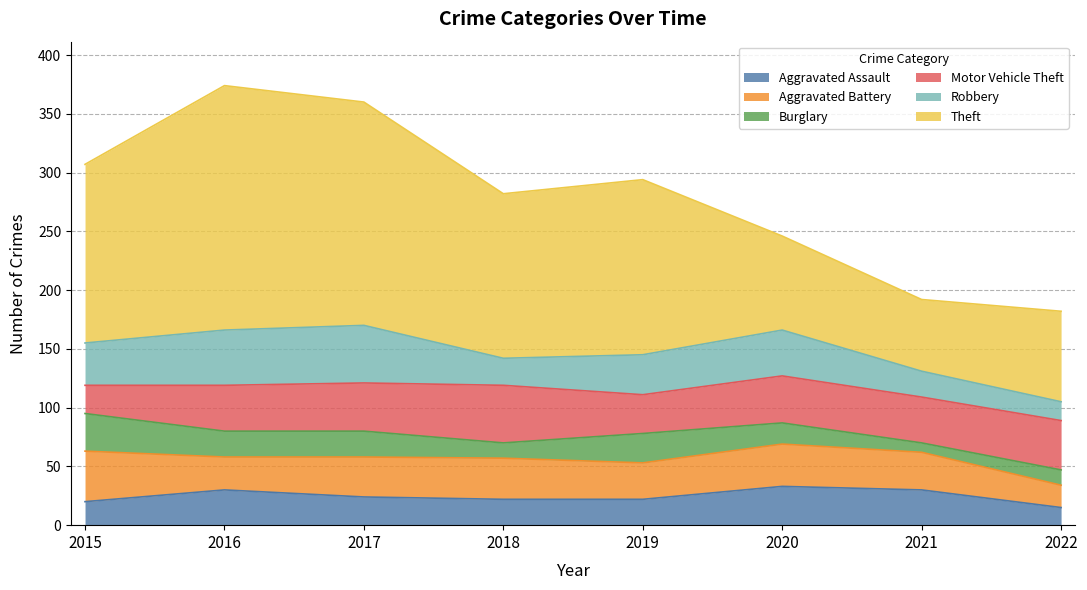

Which series changed the most between 2015 and 2021?

Theft